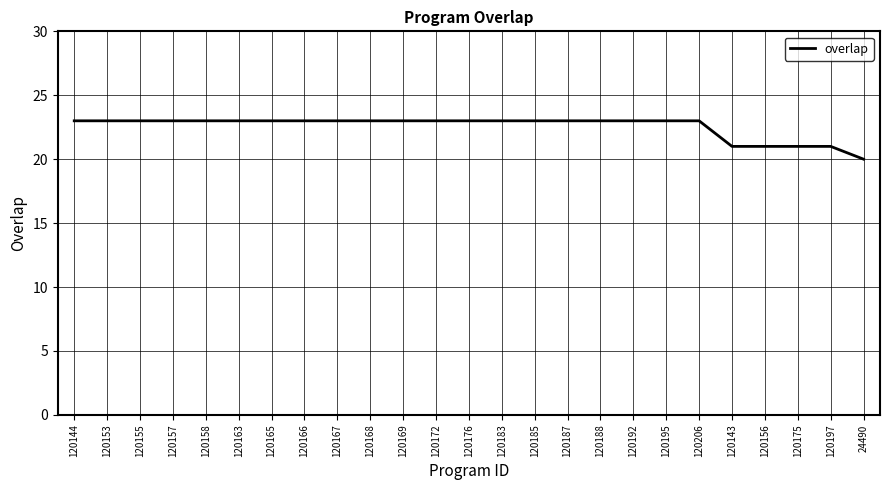

What is the difference between the maximum and minimum values?

3